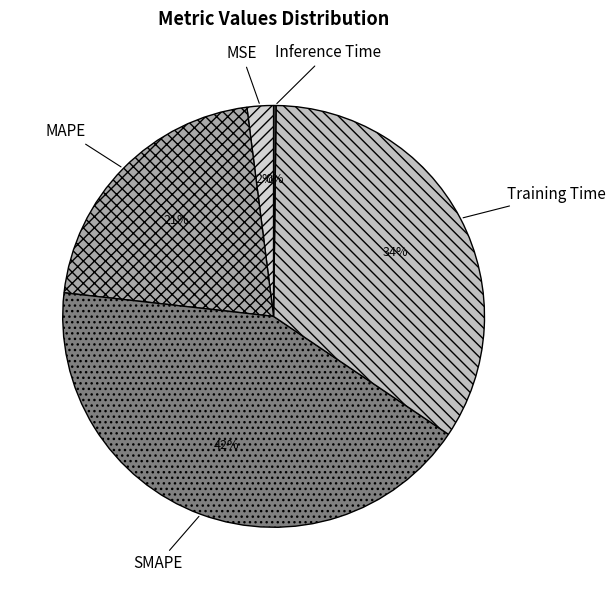

Which slice is the largest?

SMAPE